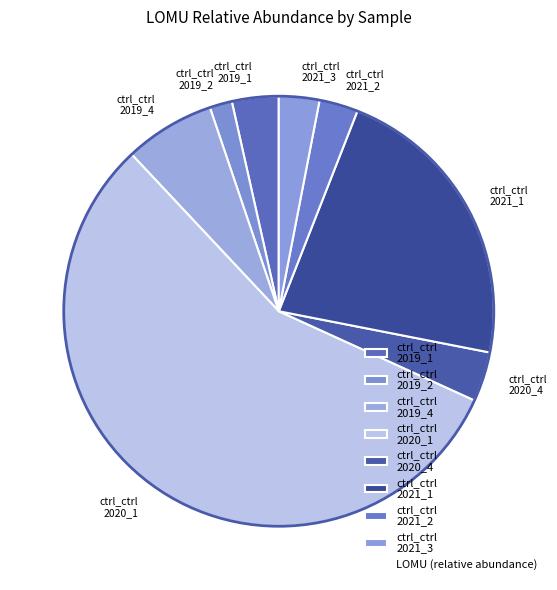

Does any single category account for the majority?

Yes